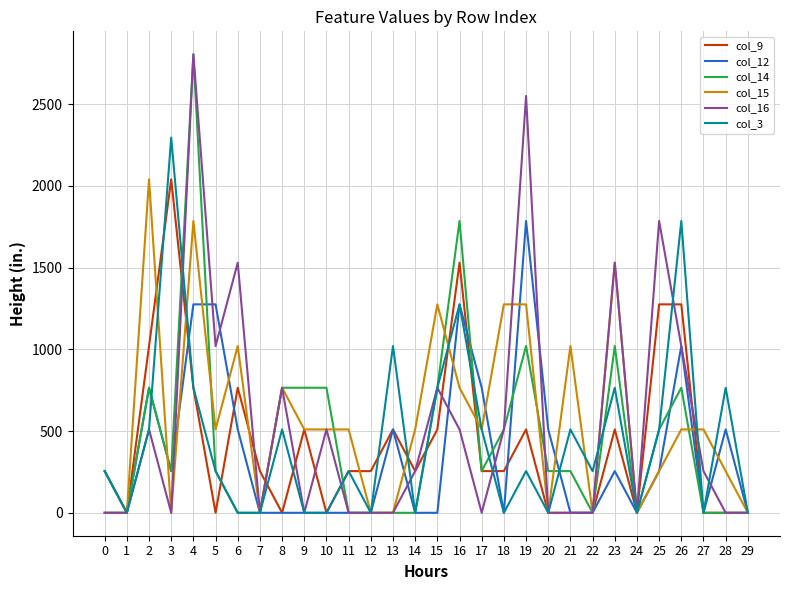

True or false: col_3 has more than 2 points higher than both neighbors.

True